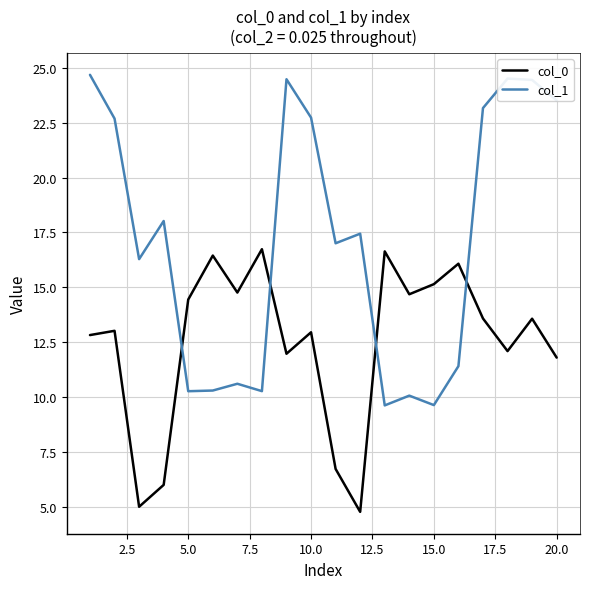

Which series has the widest spread of values?

col_1